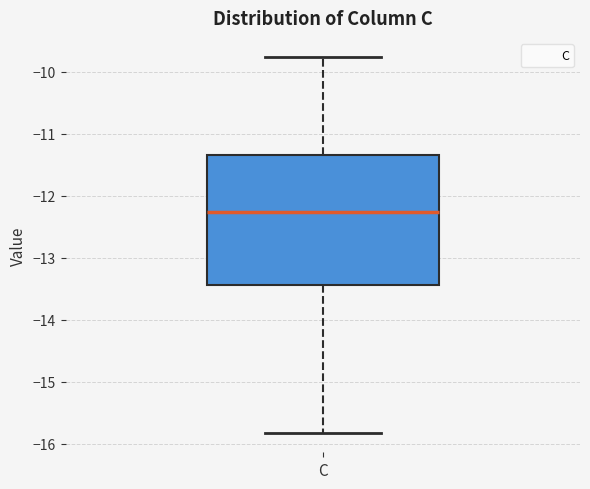

Read this box plot against the y-axis: the position of the median line, the range covered by the box, and the ends of both whiskers. The values are not printed on the chart, so give them approximately, as read against the axis.

median -12.3, box -13.4 to -11.3, whiskers -15.8 to -9.8